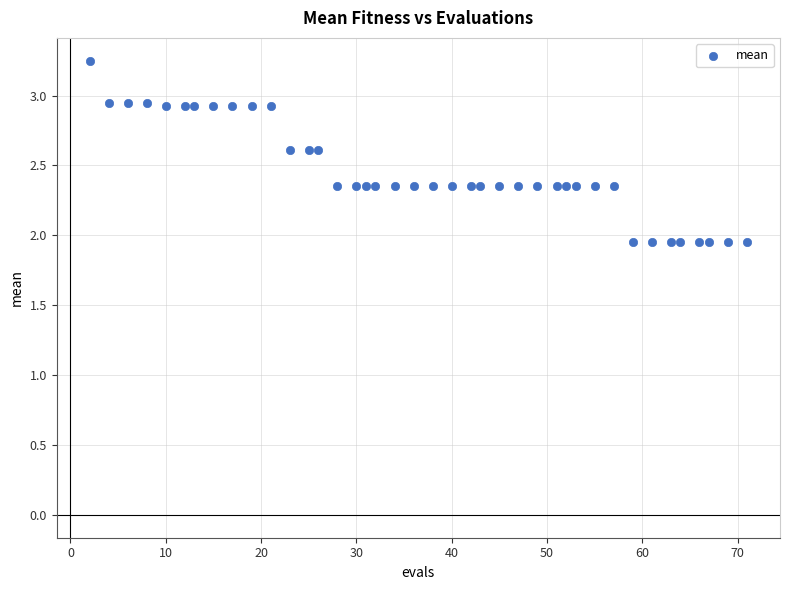

What is the range of X values (max minus min)?

69.0